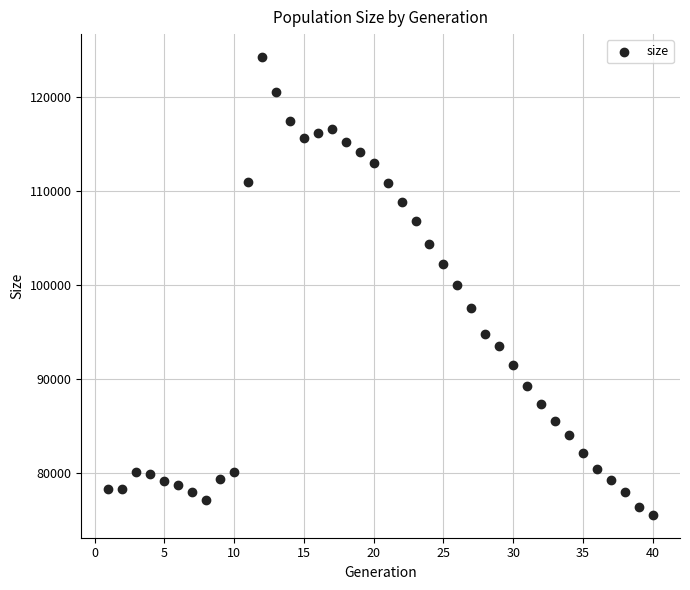

What is the range of X values (max minus min)?

39